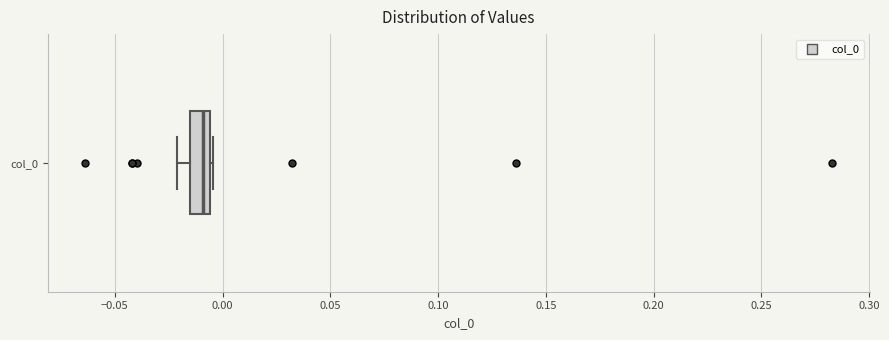

Transcribe this box plot: give where the median line is, the range the box spans, and where the two whiskers end, as read against the x-axis. The values are not printed on the chart, so give them approximately, as read against the axis.

median -0.010, box -0.015 to -0.005, whiskers -0.020 to -0.005